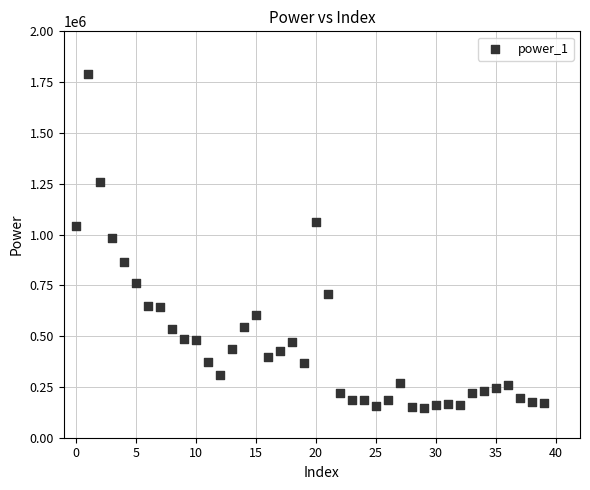

What is the range of Y values (max minus min)?

1644005.9